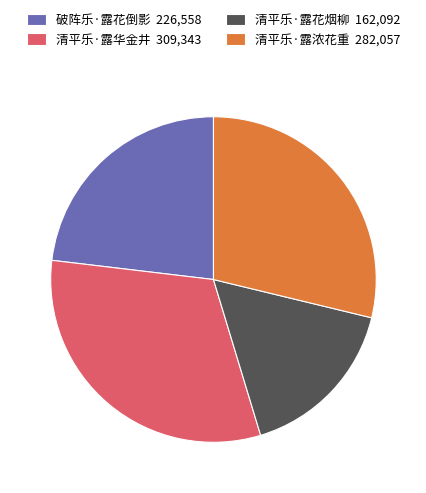

Combined, do 清平乐·露花烟柳 162,092 and 清平乐·露浓花重 282,057 account for over 50%?

No